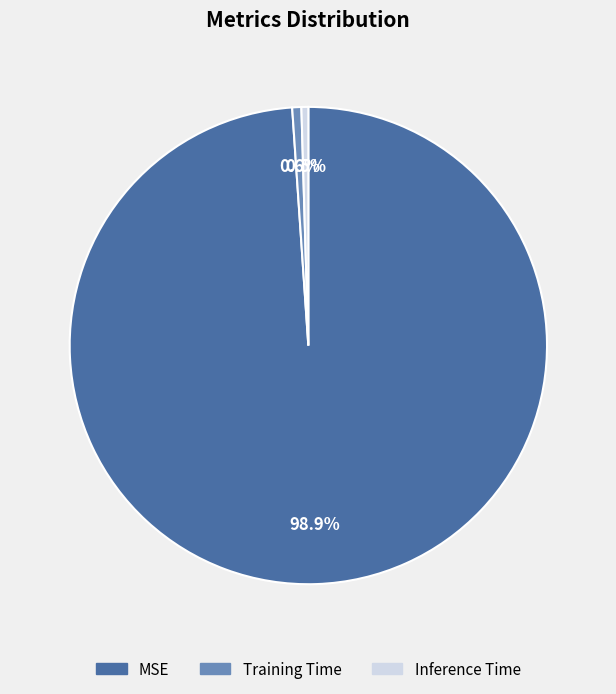

Is Training Time the majority of the pie?

No